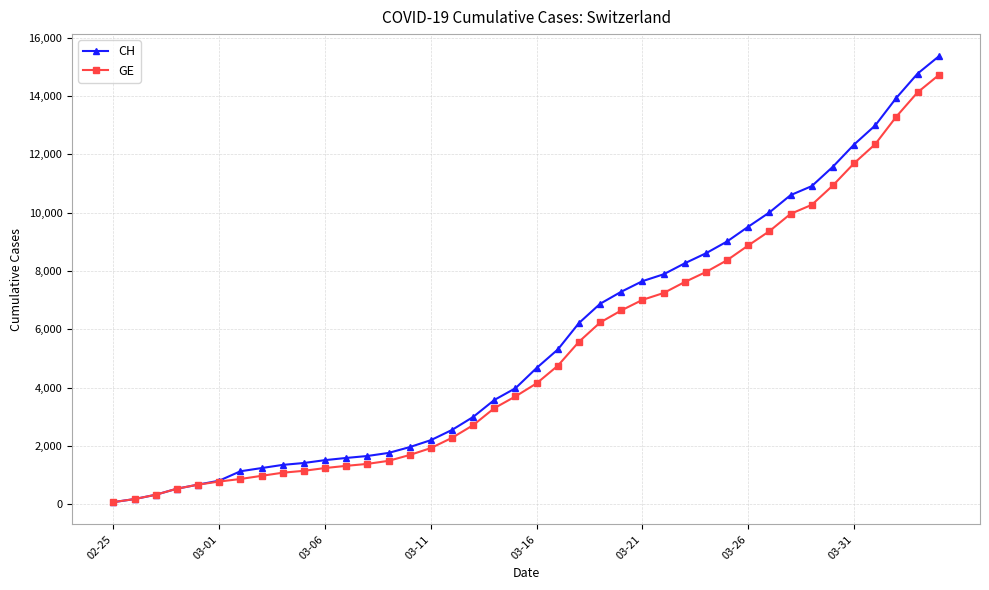

Does the chart have visible grid lines?

Yes